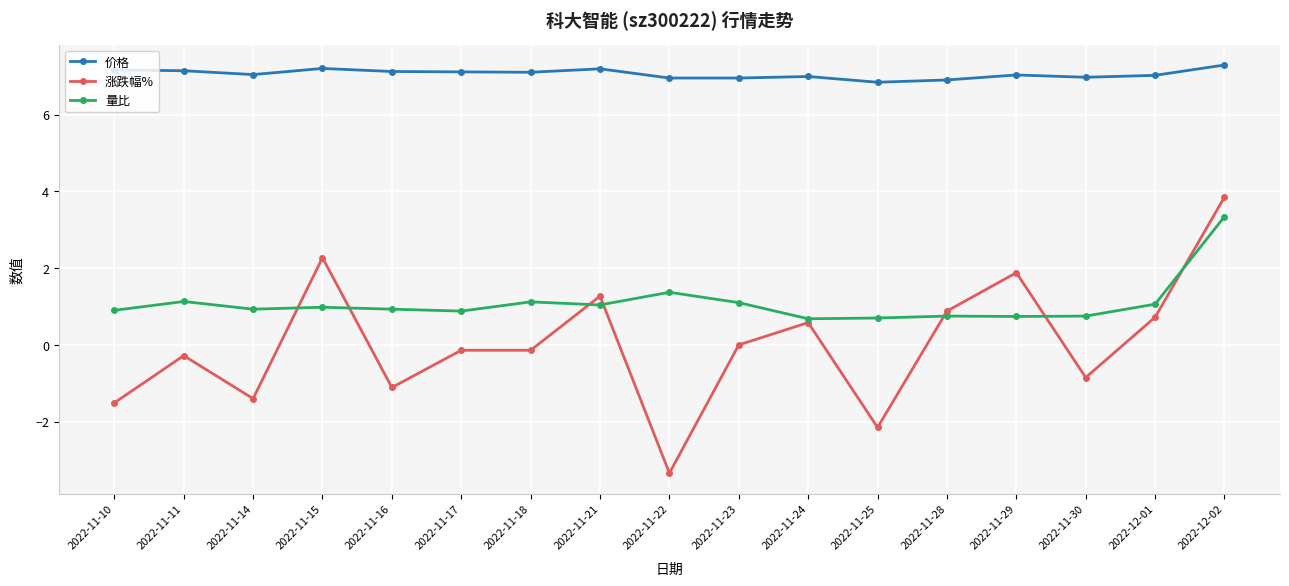

True or false: 量比 has more than 0 points higher than both neighbors.

True